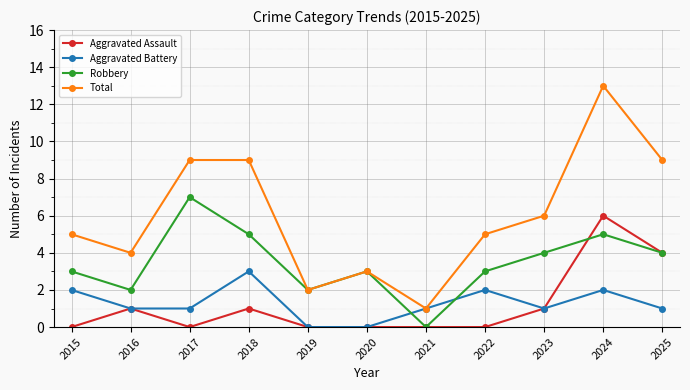

Which series has the widest spread of values?

Total